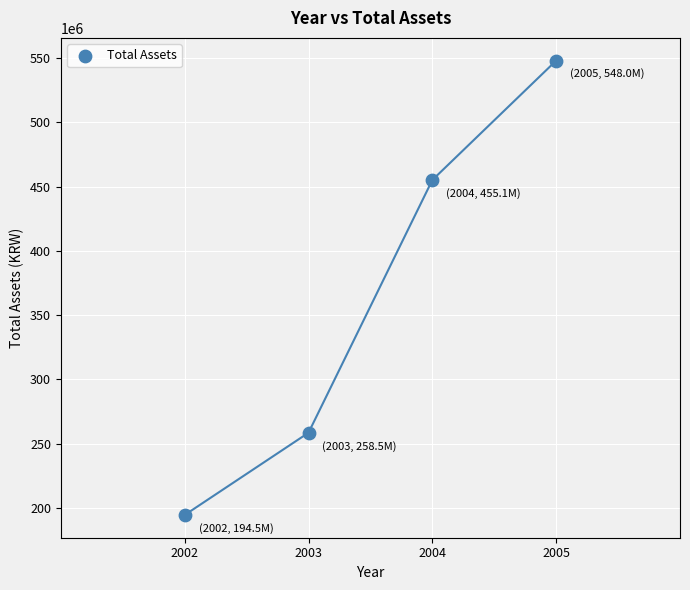

What is the average X value?

2004